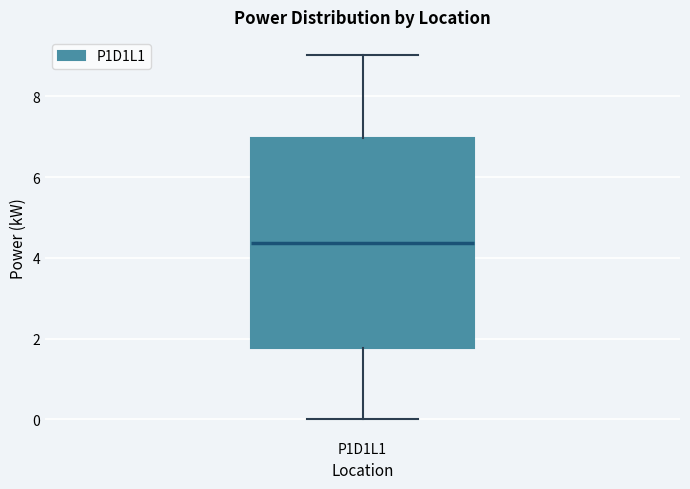

Where is the upper edge of the box for P1D1L1 on the y-axis? The values are not printed on the chart, so give them approximately, as read against the axis.

7.0